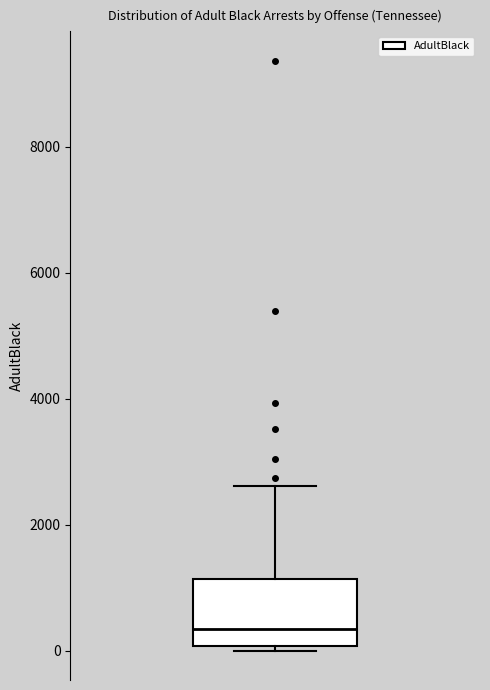

Where does the median line of the box sit on the y-axis? The values are not printed on the chart, so give them approximately, as read against the axis.

400